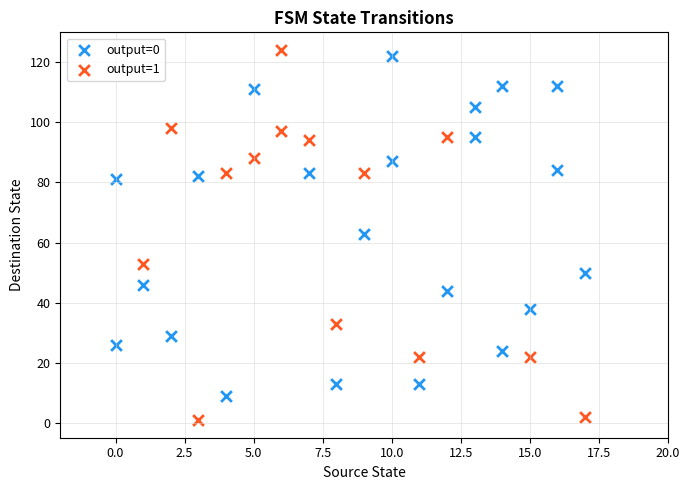

Which series has the widest spread of Y values?

output=1